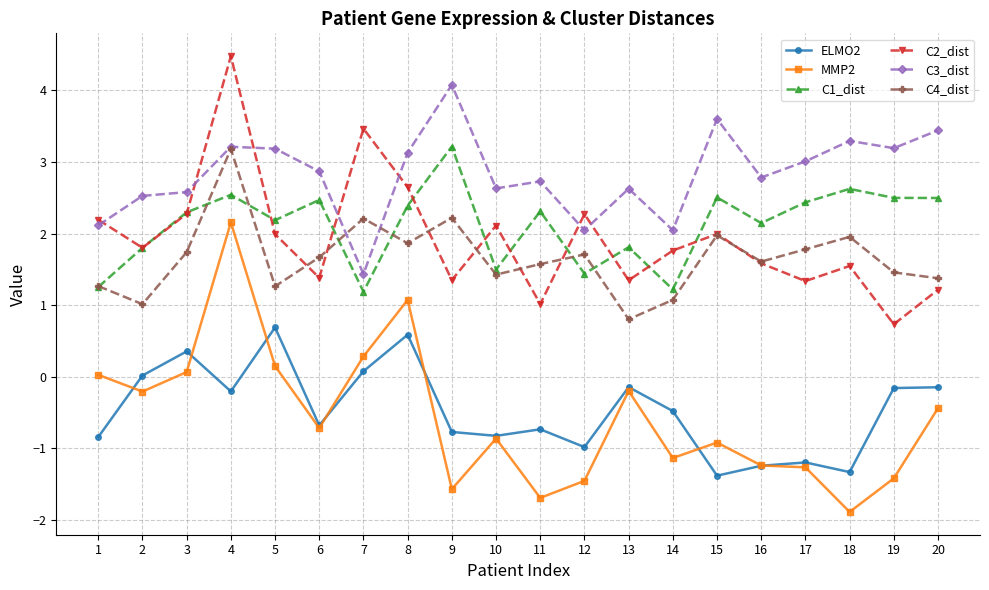

What is the lowest value of the C3_dist series?

1.4